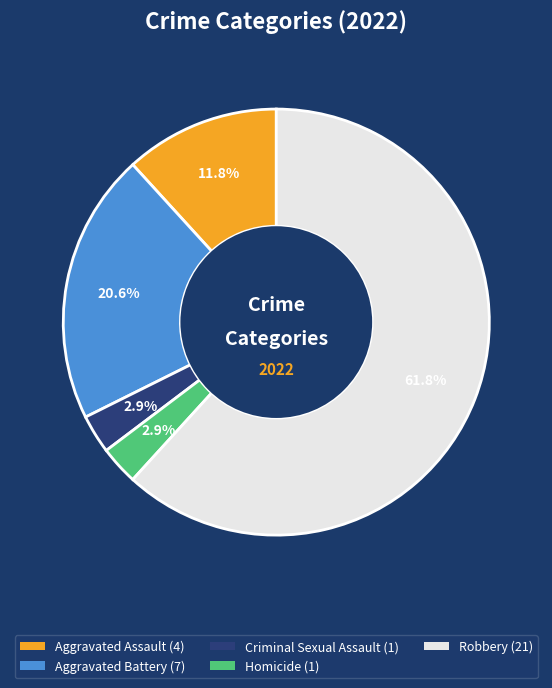

Does Homicide account for over 50% of the chart?

No